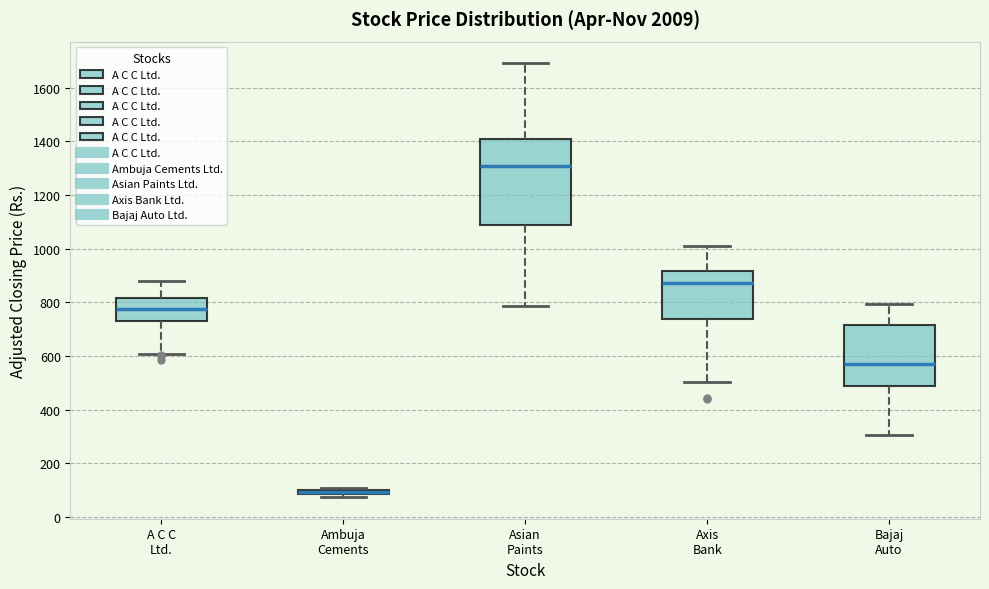

Comparing the boxes themselves (not the whiskers), which one is the tallest?

Asian Paints